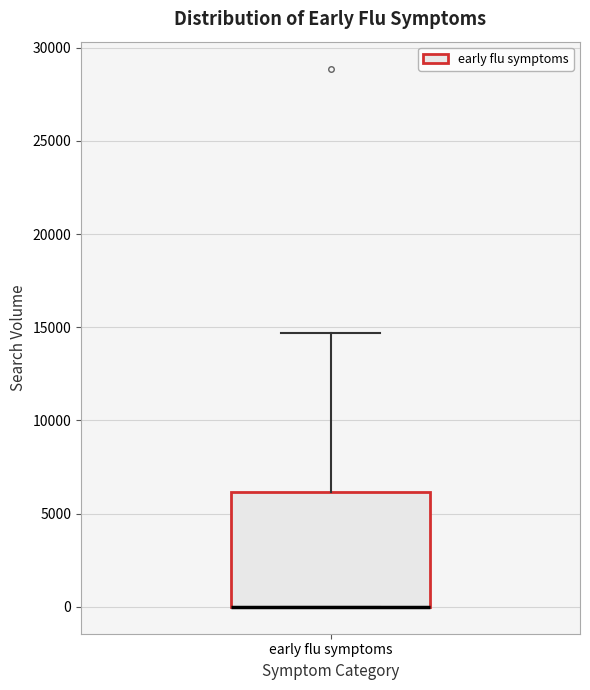

Read this box plot against the y-axis: the position of the median line, the range covered by the box, and the ends of both whiskers. The values are not printed on the chart, so give them approximately, as read against the axis.

median 0 (drawn on the box's lower edge), box 0 to 6000, whiskers 0 to 14500